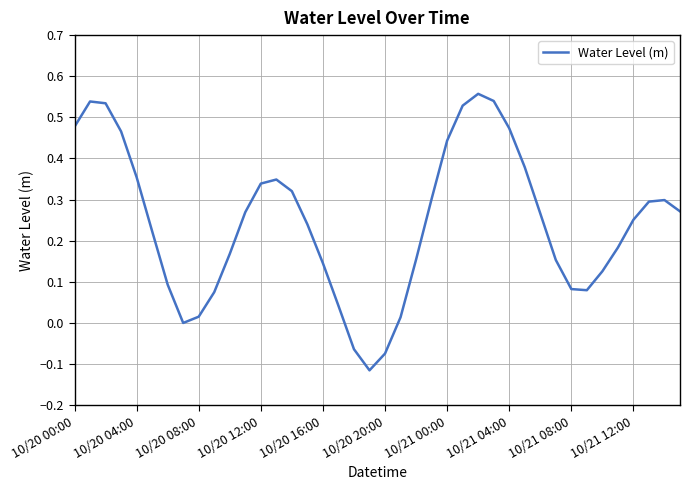

What is the difference between the maximum and minimum values?

0.7